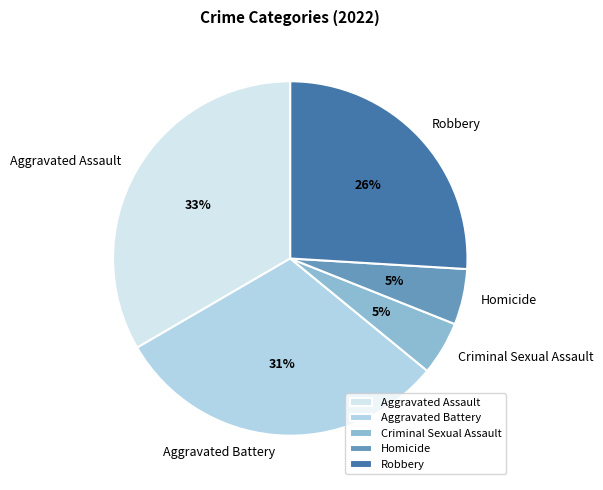

Which slice is the largest?

Aggravated Assault